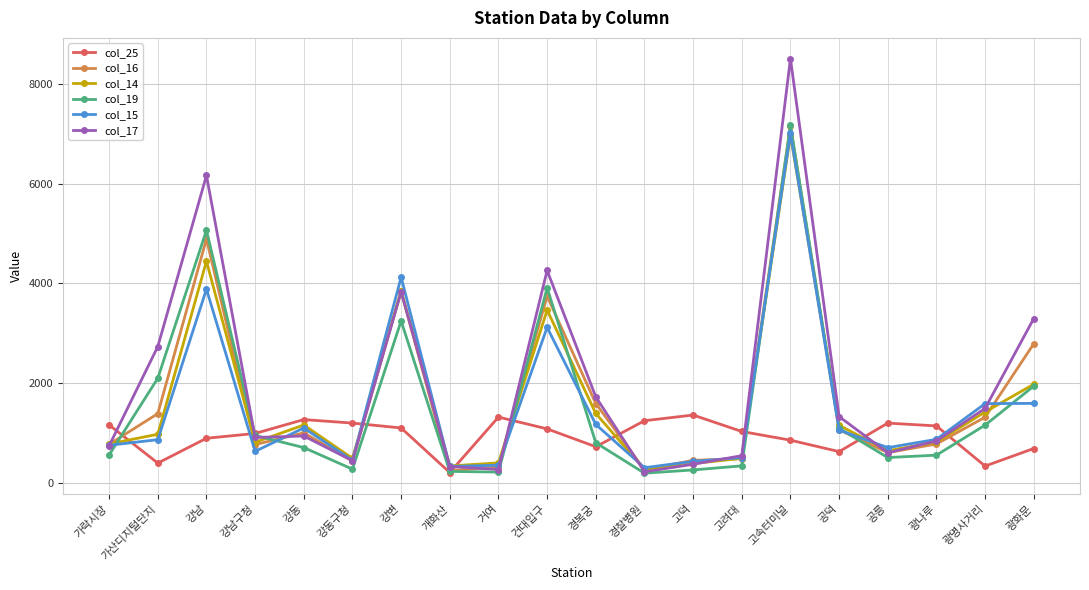

True or false: col_17 and col_15 intersect in this chart.

True